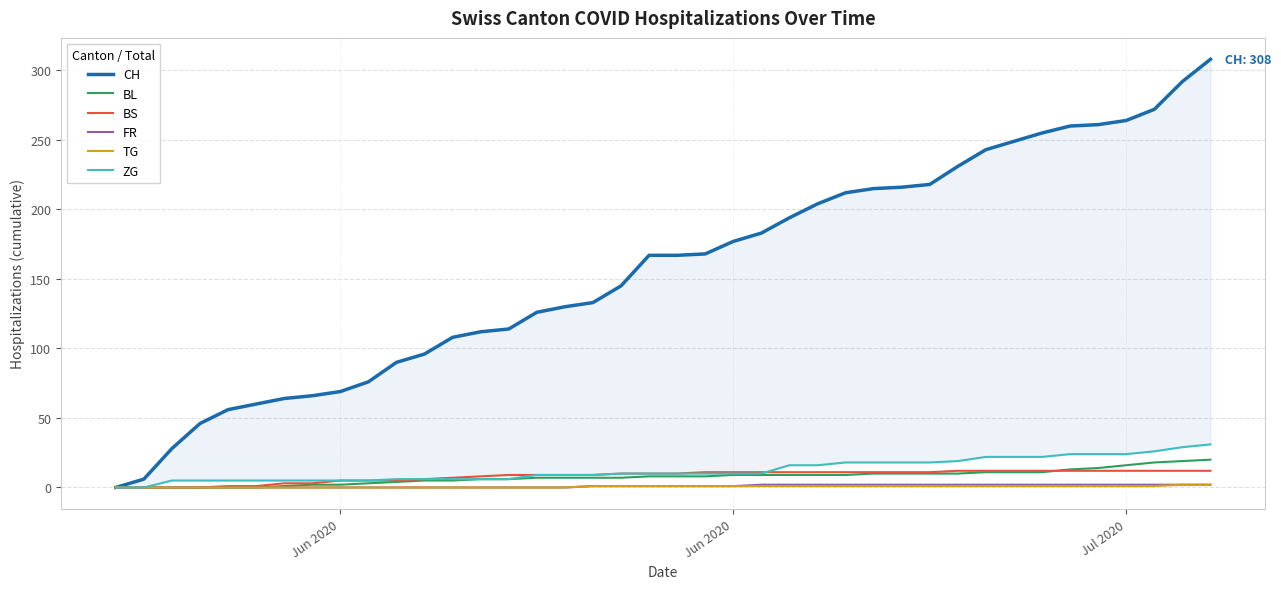

How many series are shown in this chart?

6